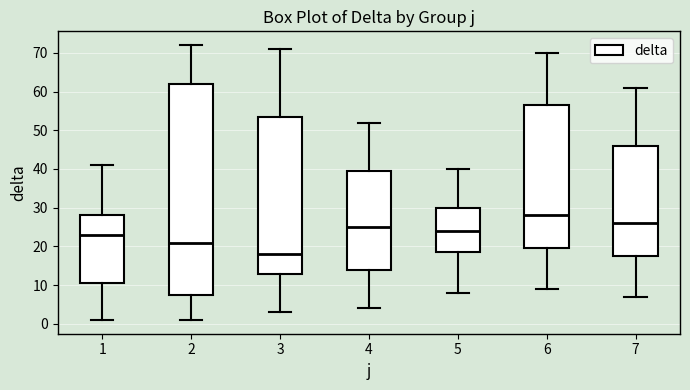

Which box is the tallest, from its lower edge to its upper edge?

2